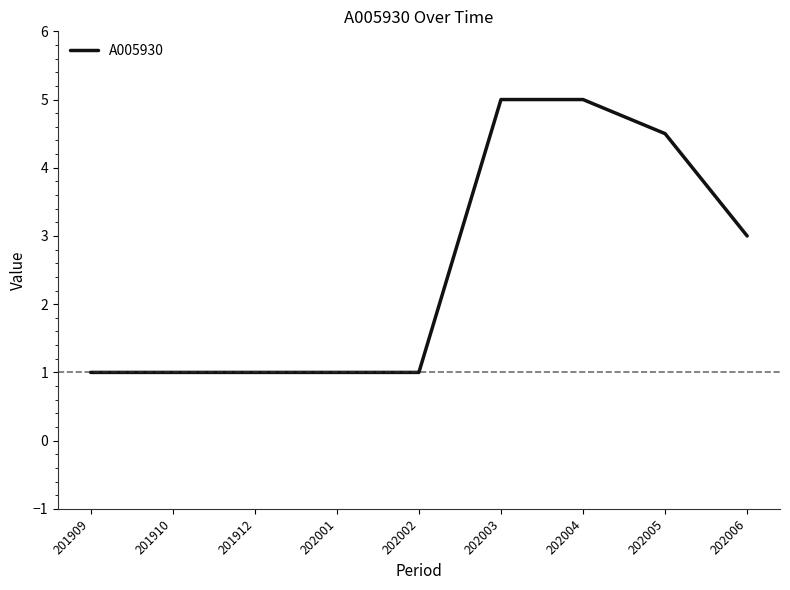

Is it true that the value at 201909 is 0.2?

False